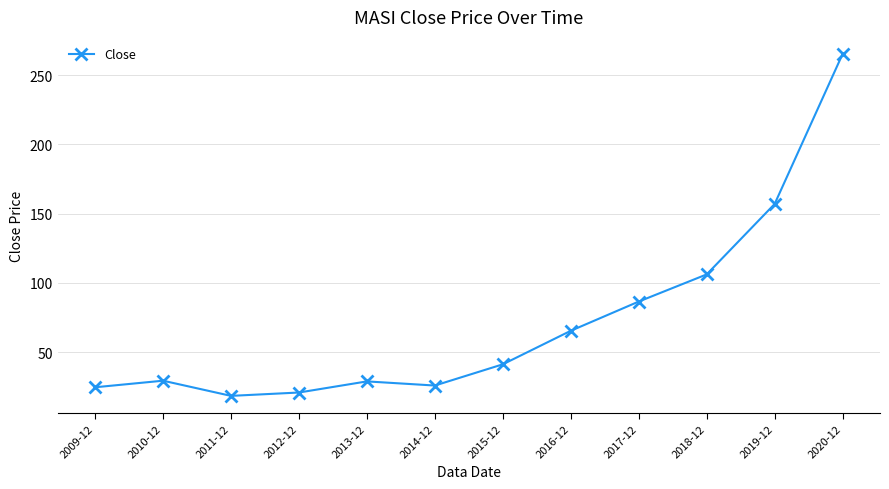

Count the number of values greater than 41.

6